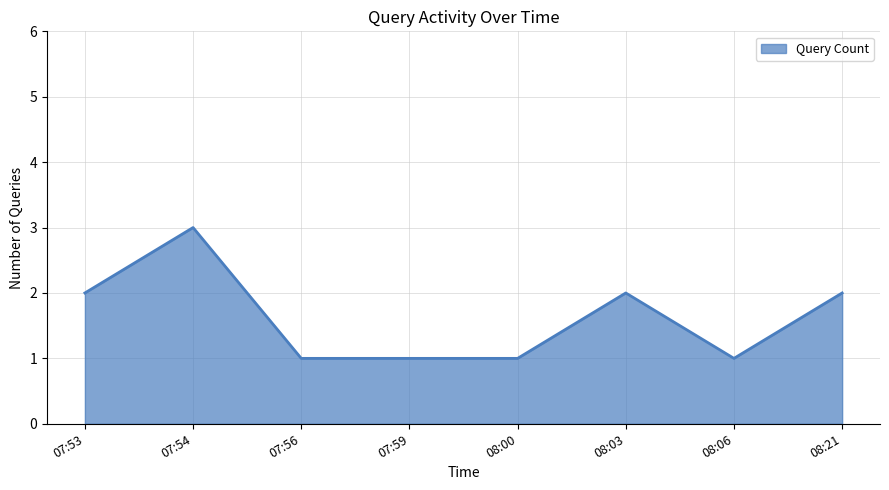

The value at 07:56 is 1. True or false?

True